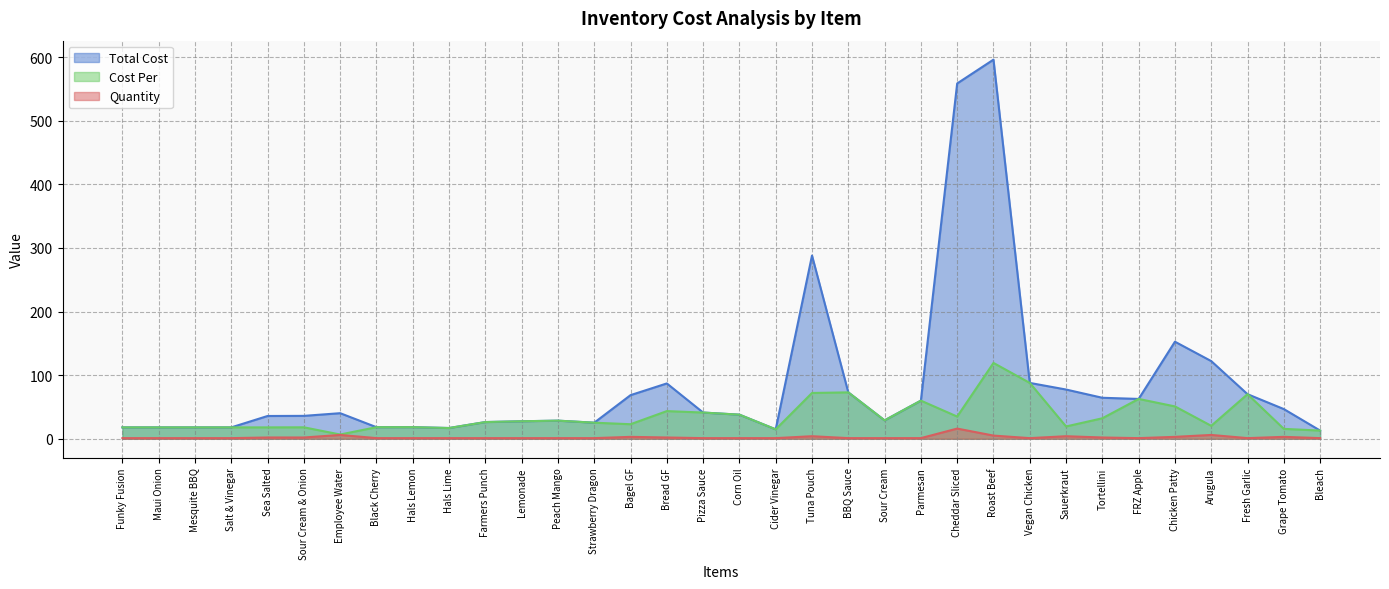

What is the total value across all series at Bagel GF?

94.4